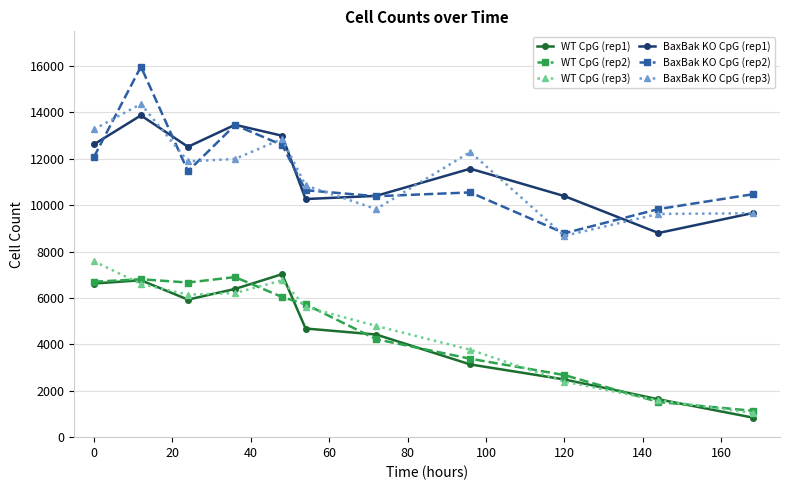

What is the minimum value for WT CpG (rep2)?

1138